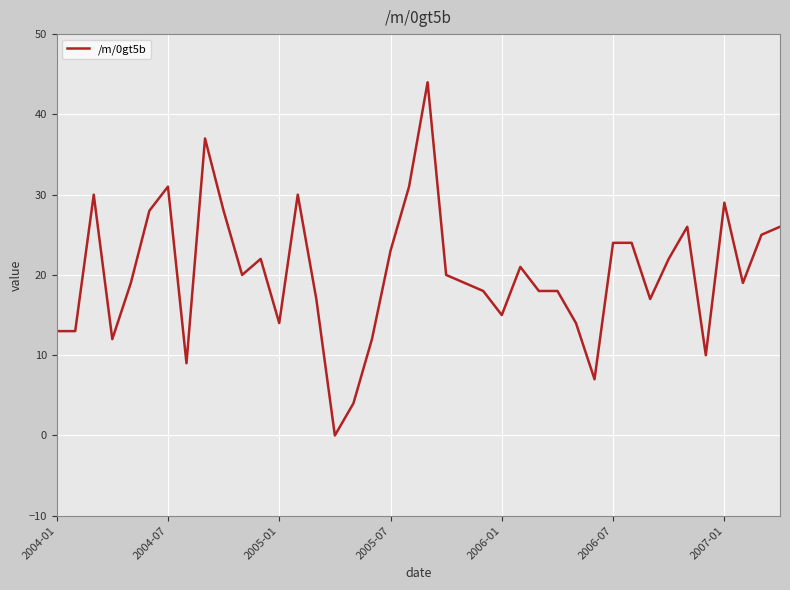

How many categories are shown in the chart?

40